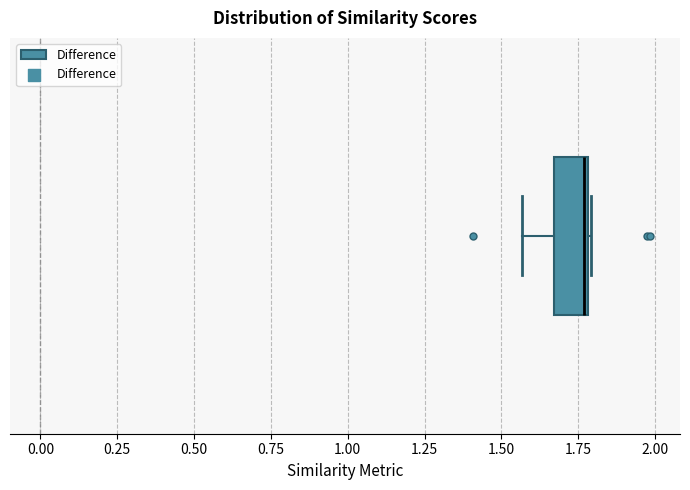

Transcribe this box plot: give where the median line is, the range the box spans, and where the two whiskers end, as read against the x-axis. The values are not printed on the chart, so give them approximately, as read against the axis.

median 1.75, box 1.65 to 1.80, whiskers 1.55 to 1.80